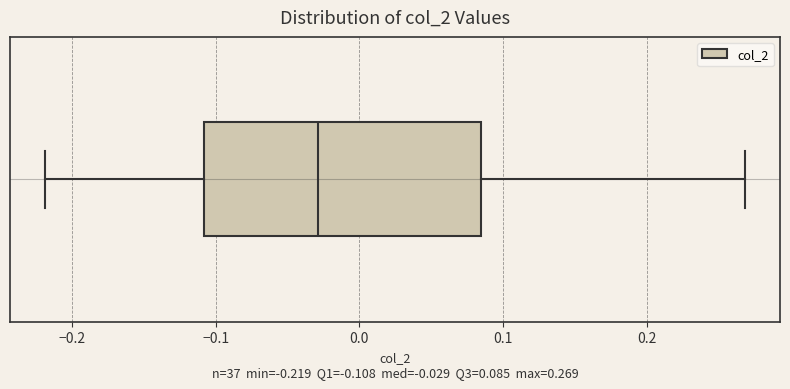

Where is the right edge of the box on the x-axis? The values are not printed on the chart, so give them approximately, as read against the axis.

0.08